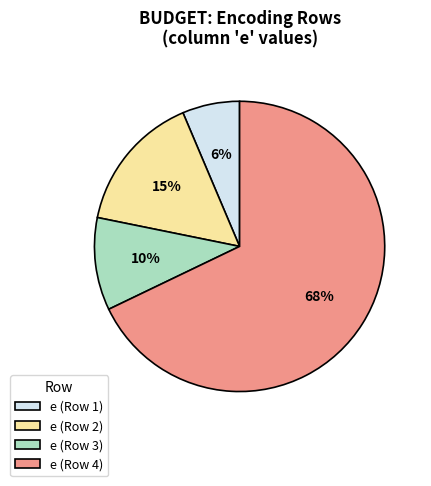

Which slice is the largest?

e (Row 4)